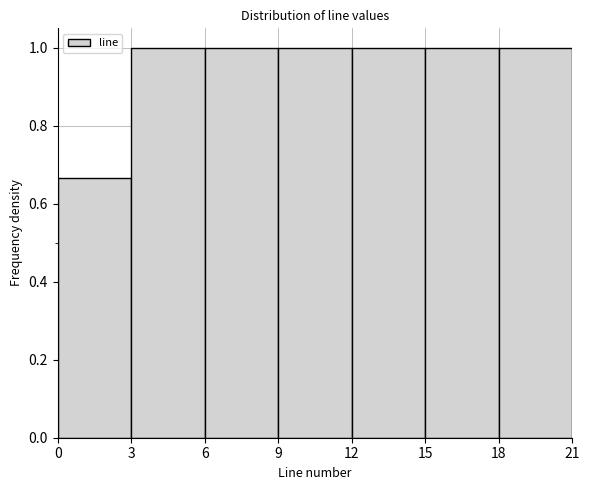

Reading left to right, transcribe this chart: for each bar, give the range it covers on the x-axis and its height. The values are not printed on the chart, so give them approximately, as read against the axis.

0 to 3: 0.66
3 to 6: 1.00
6 to 9: 1.00
9 to 12: 1.00
12 to 15: 1.00
15 to 18: 1.00
18 to 21: 1.00